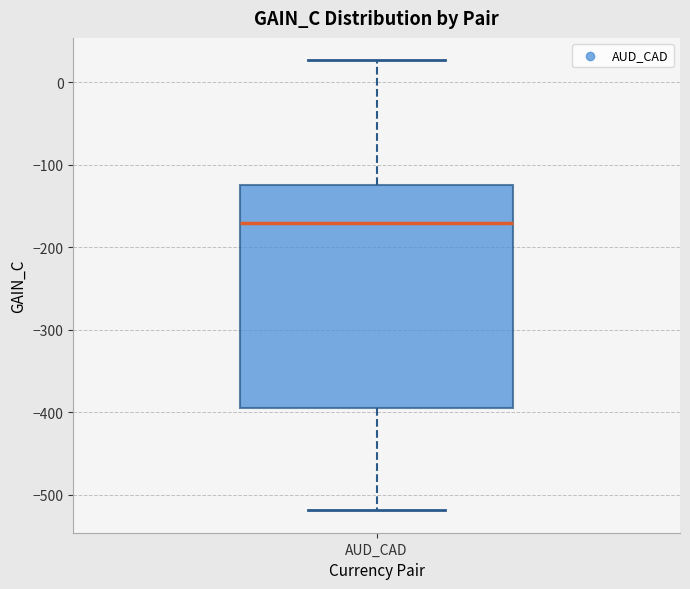

Where does the upper whisker of the box for AUD_CAD end on the y-axis? The values are not printed on the chart, so give them approximately, as read against the axis.

30